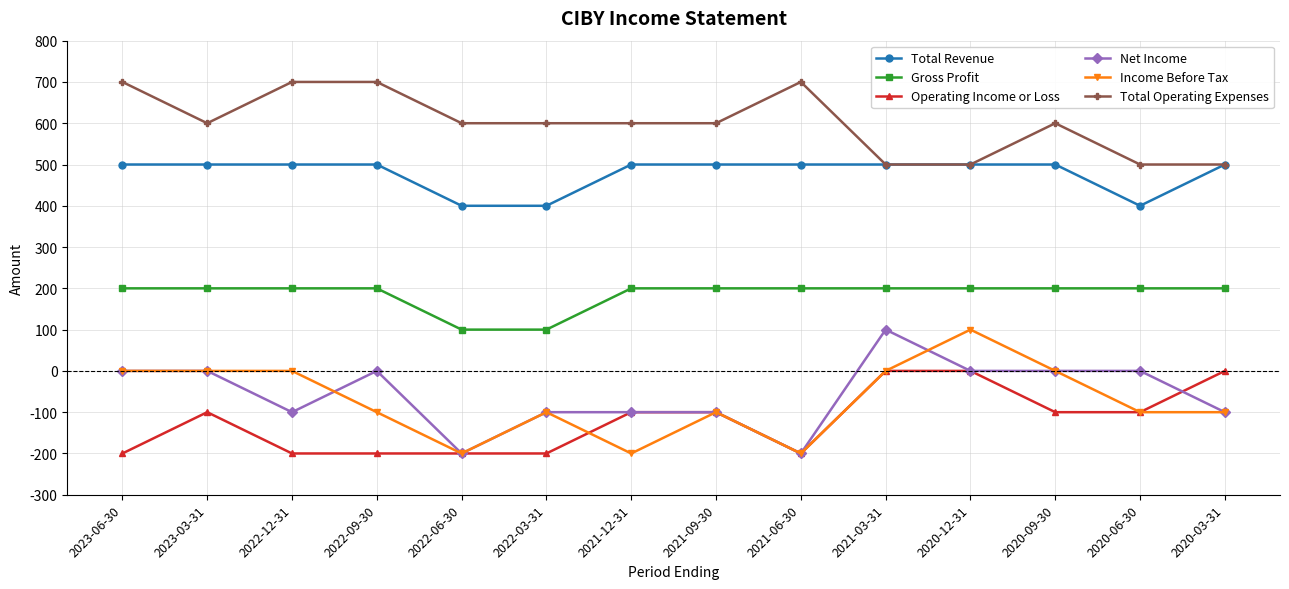

At which category does Operating Income or Loss reach its first local peak?

2023-03-31